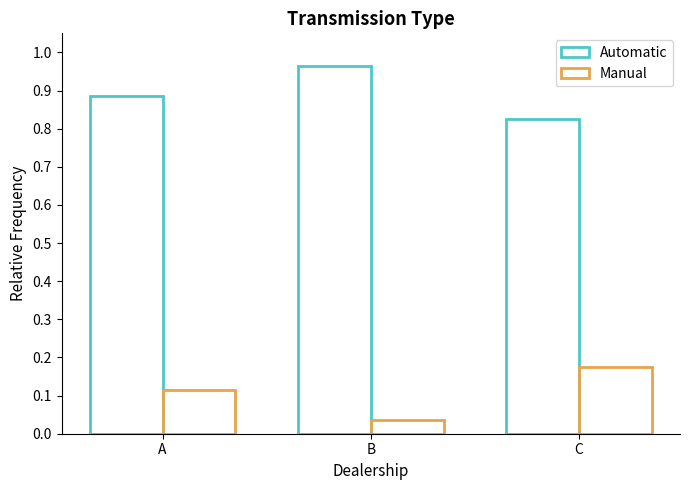

Does the chart contain any negative values?

No